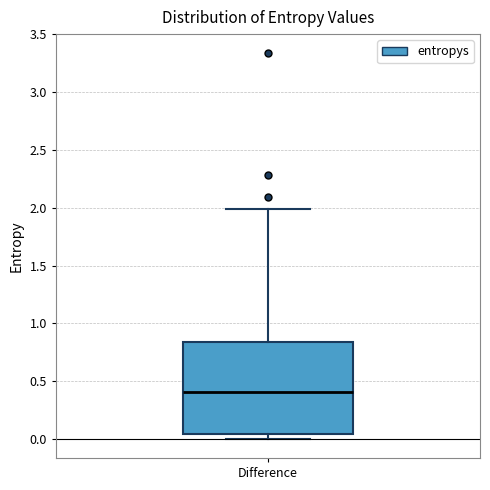

Where is the upper edge of the box for Difference on the y-axis? The values are not printed on the chart, so give them approximately, as read against the axis.

0.85